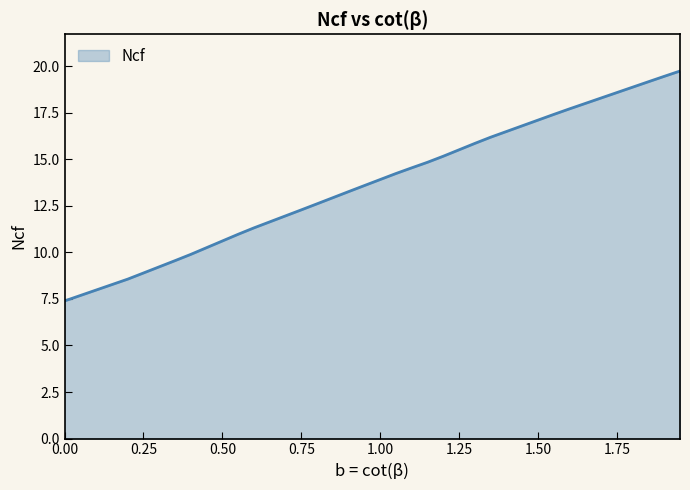

What is the difference between the maximum and minimum values?

12.3